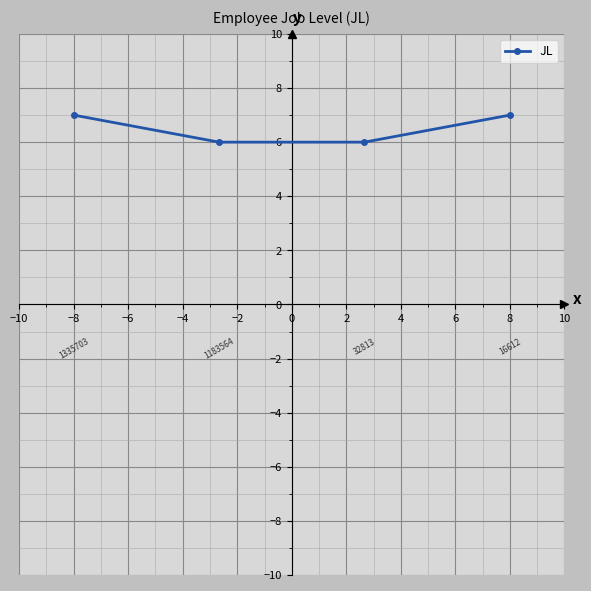

How many categories are shown in the chart?

4